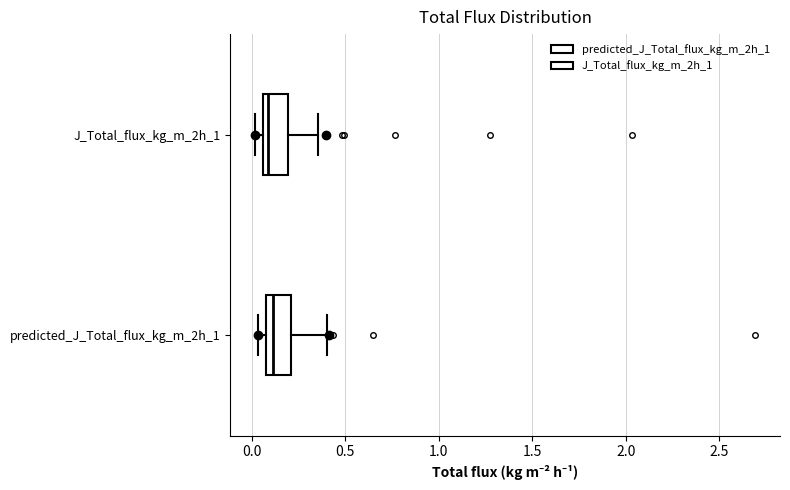

Where is the right edge of the box for J_Total_flux_kg_m_2h_1 on the x-axis? The values are not printed on the chart, so give them approximately, as read against the axis.

0.20